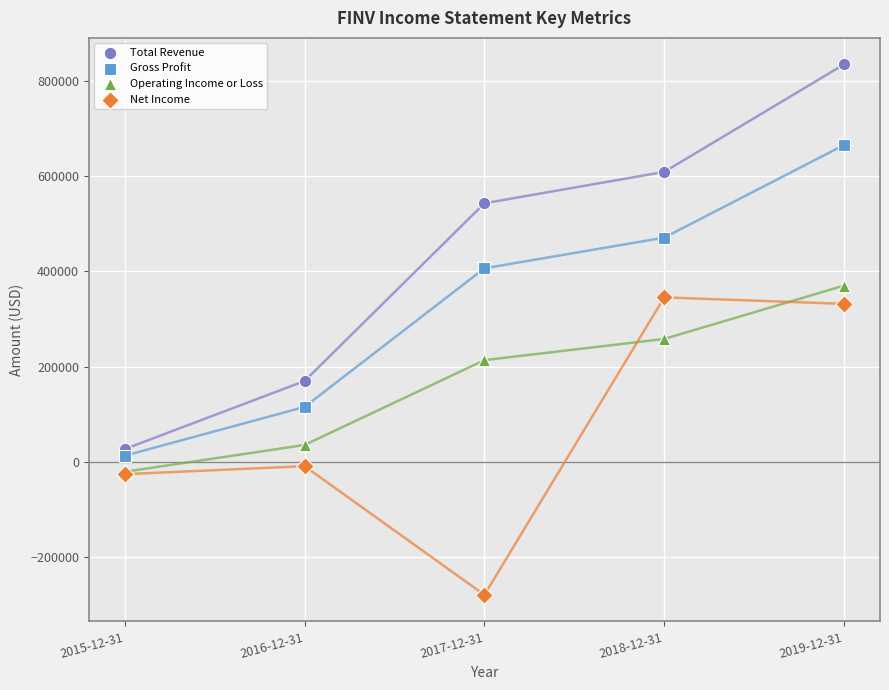

Which series contains the highest Y value?

Total Revenue